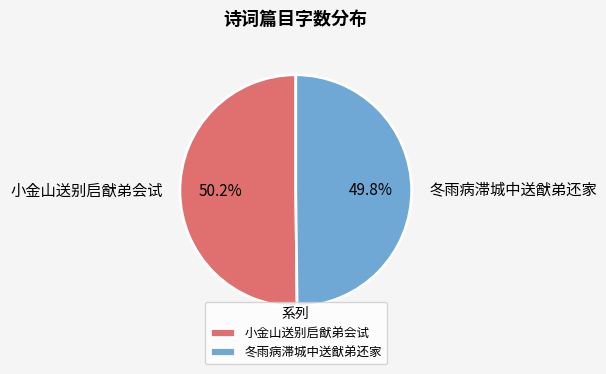

What percentage is NOT represented by 冬雨病滞城中送猷弟还家?

50.2%